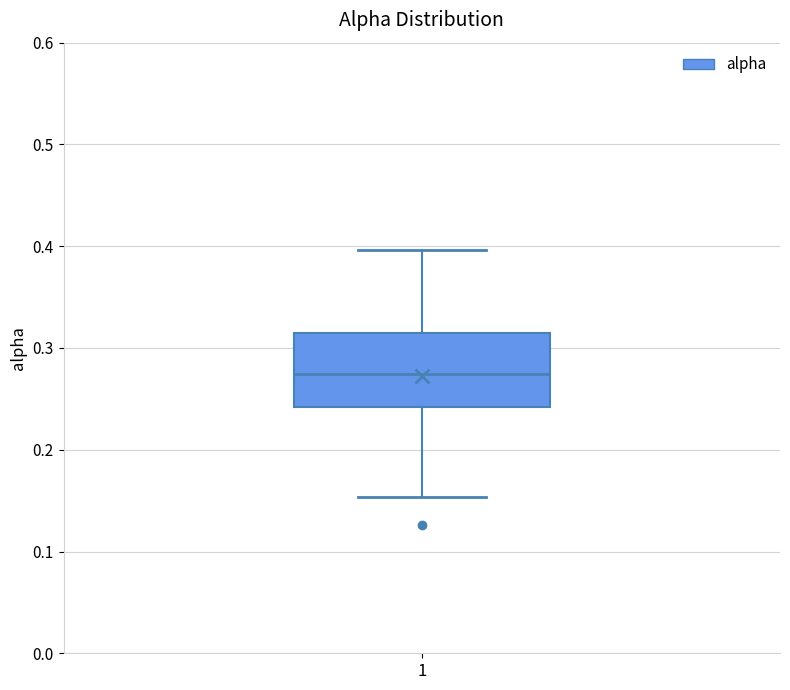

Read this box plot against the y-axis: the position of the median line, the range covered by the box, and the ends of both whiskers. The values are not printed on the chart, so give them approximately, as read against the axis.

median 0.27, box 0.24 to 0.31, whiskers 0.15 to 0.40